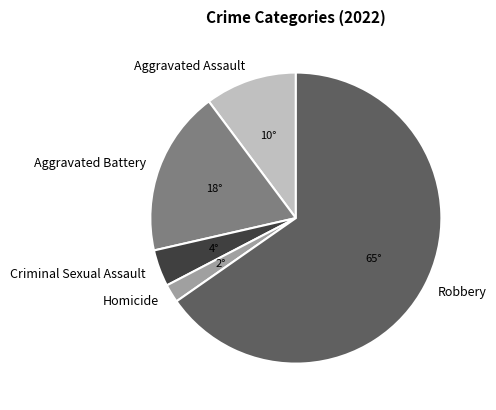

Approximately how many times larger is the value at Homicide compared to Criminal Sexual Assault?

0.5